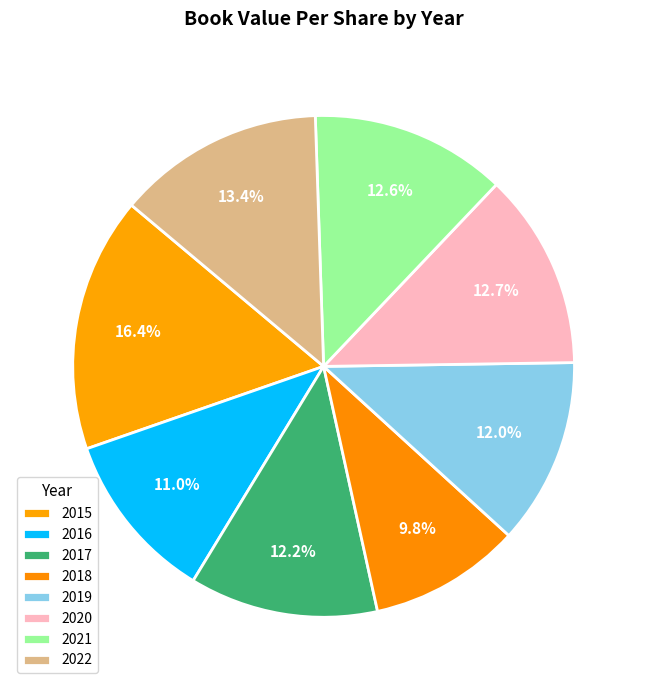

What percentage is NOT represented by 2020?

87.3%